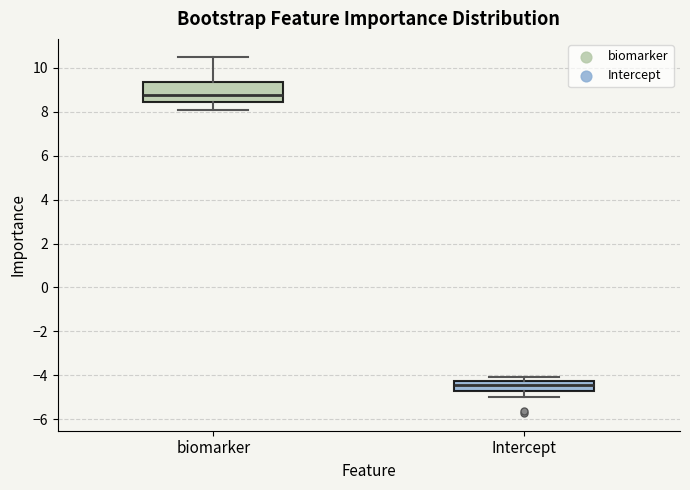

Which box is the tallest, from its lower edge to its upper edge?

biomarker